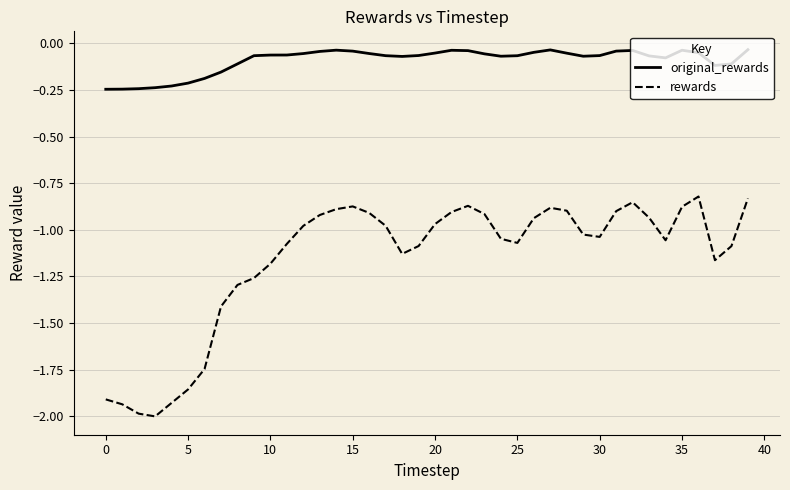

At how many categories does at least one series exceed -1?

40